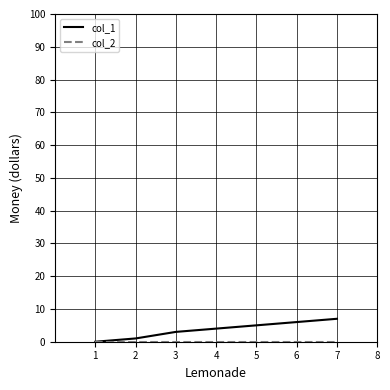

Which series has the largest range (max minus min)?

col_1